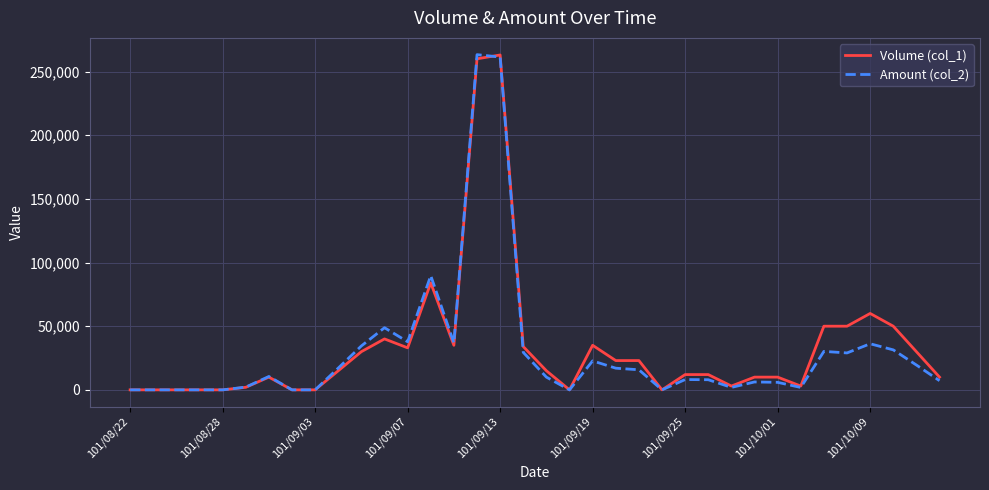

What is the greatest value displayed?

263260